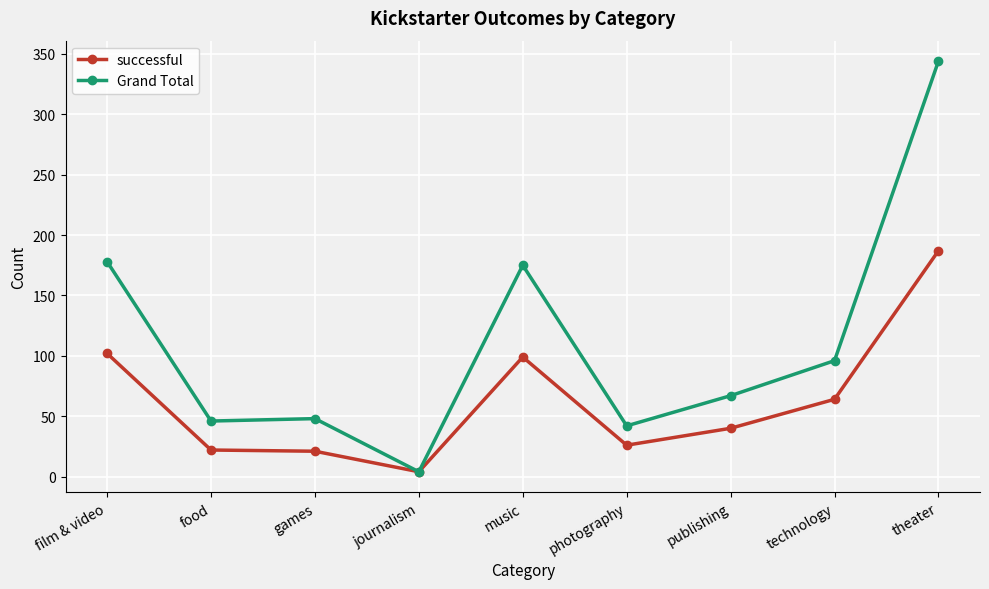

True or false: Grand Total has more than 0 interior local peaks.

True